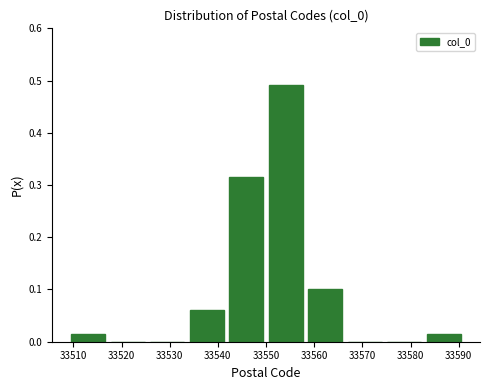

Over which range of the x-axis is the bar tallest?

33550.0 to 33558.2